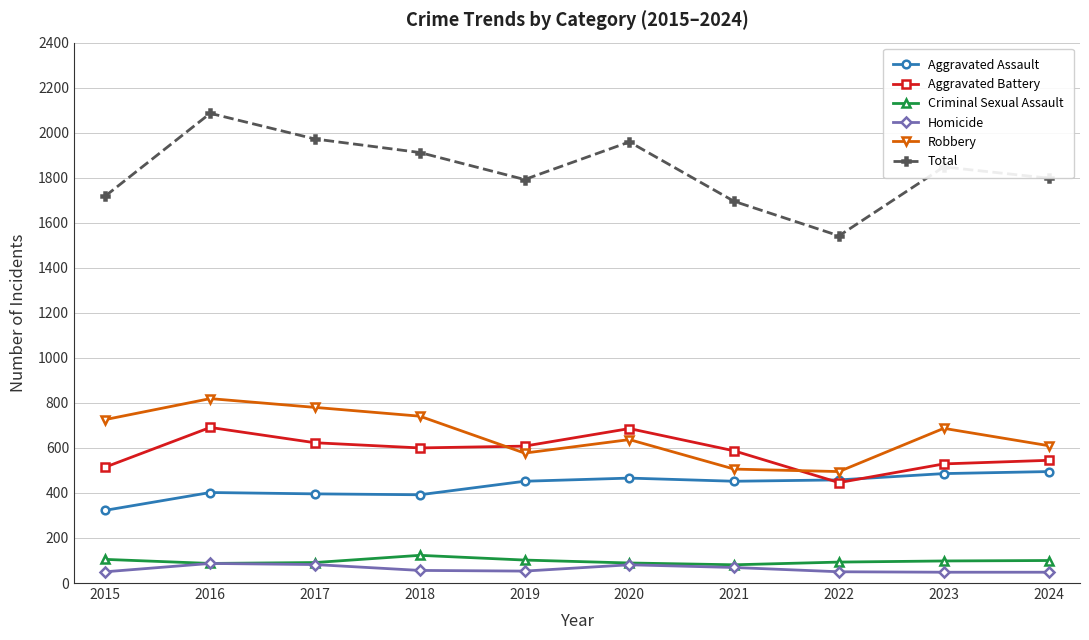

What is the spread (max minus min) of values at 2020?

1878